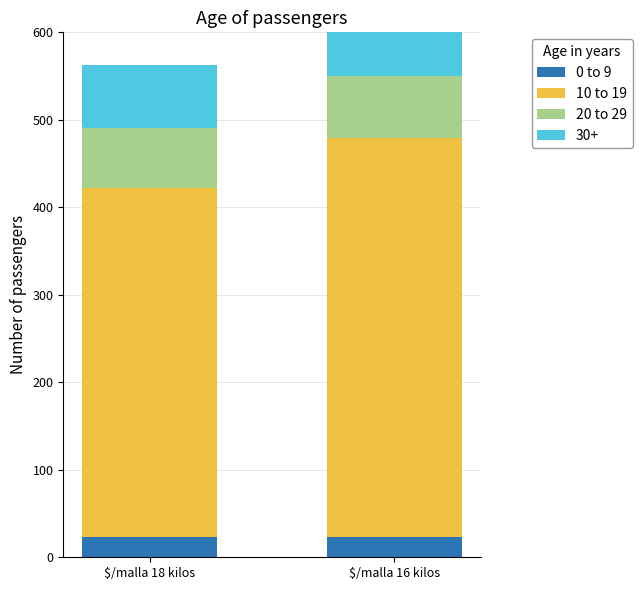

How many values in the 10 to 19 series are below 456?

1